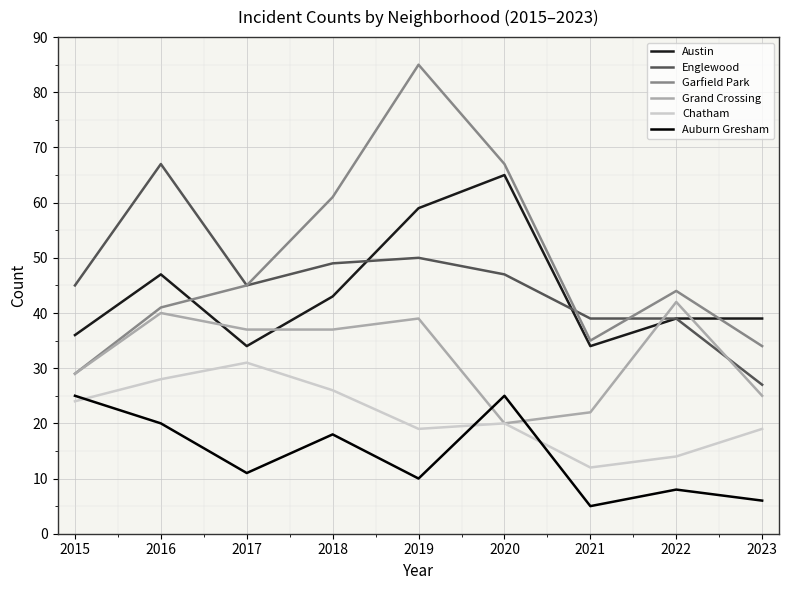

What is the difference between the highest and lowest values at 2019?

75